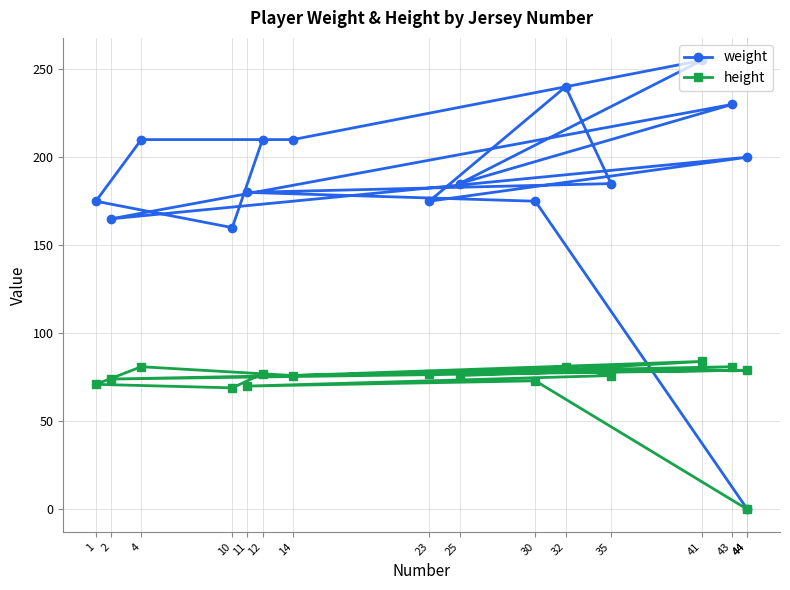

Which category has the highest value in the height series?

41